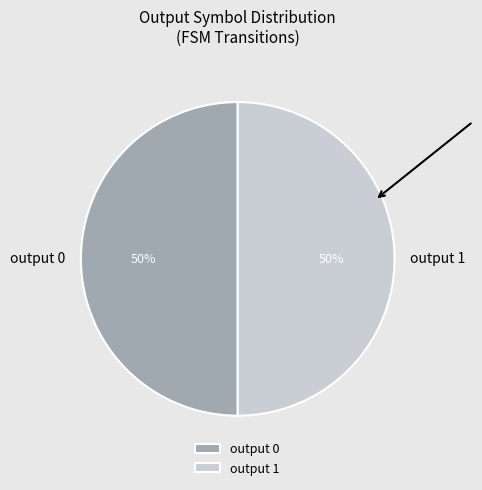

Combined, do output 1 and output 0 account for over 50%?

Yes